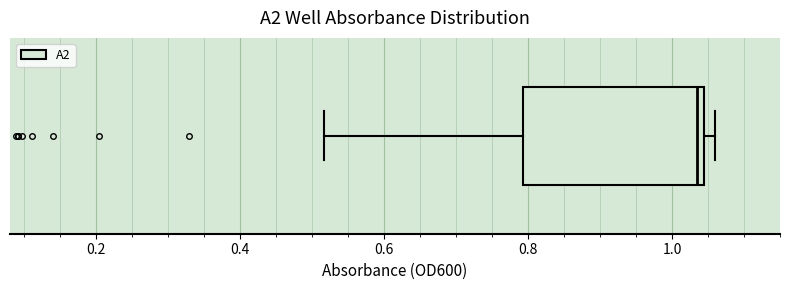

Where is the right edge of the box on the x-axis? The values are not printed on the chart, so give them approximately, as read against the axis.

1.04